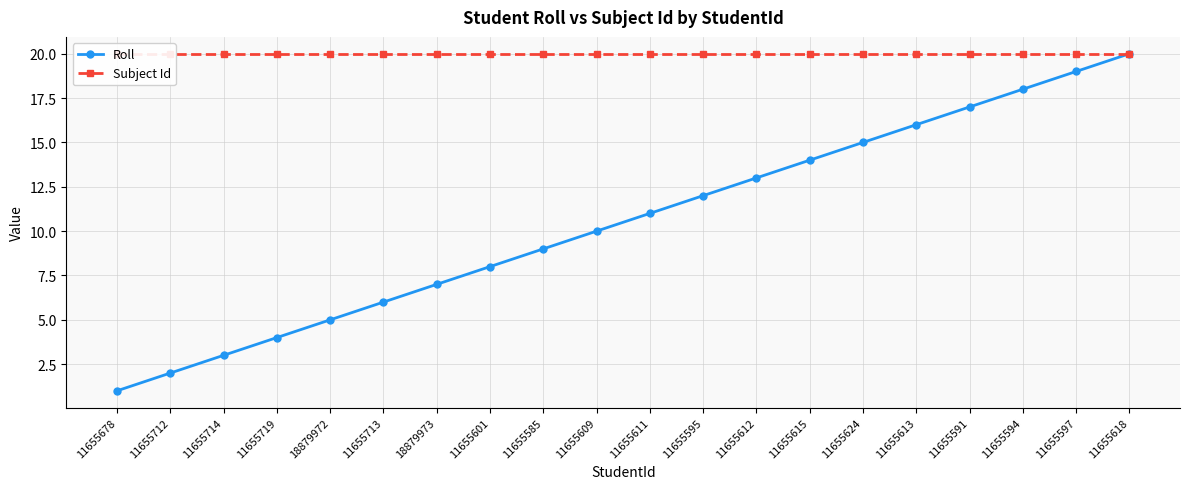

What are all the series names shown in the legend?

Roll, Subject Id